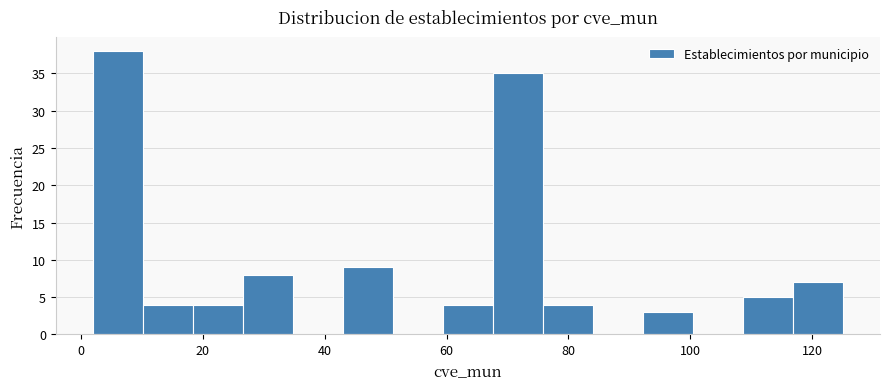

Reading left to right, transcribe this chart: for each bar, give the range it covers on the x-axis and its height. Neither the bar edges nor the heights are printed on the chart, so give them approximately, as read against the axes.

2.0 to 10.2: 38
10.2 to 18.4: 4
18.4 to 26.6: 4
26.6 to 34.8: 8
34.8 to 43.0: 0
43.0 to 51.2: 9
51.2 to 59.4: 0
59.4 to 67.6: 4
67.6 to 75.8: 35
75.8 to 84.0: 4
84.0 to 92.2: 0
92.2 to 100.4: 3
100.4 to 108.6: 0
108.6 to 116.8: 5
116.8 to 125.0: 7